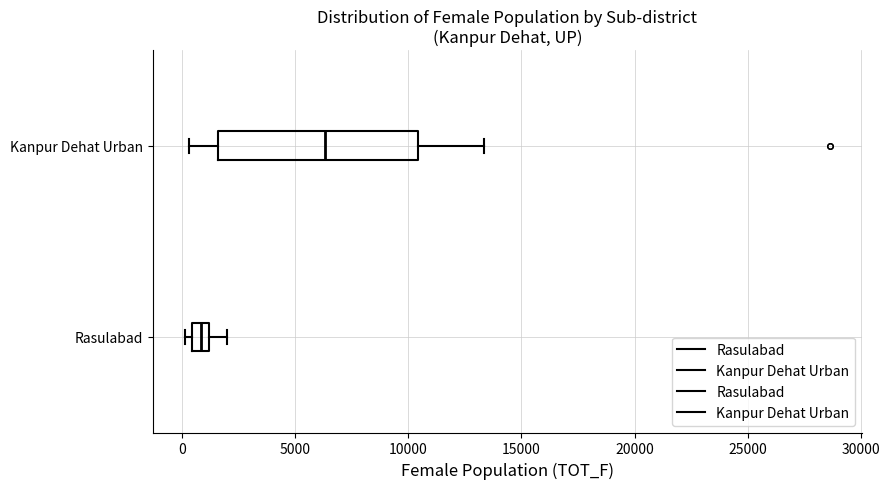

Where does the median line of the box for Kanpur Dehat Urban sit on the x-axis? The values are not printed on the chart, so give them approximately, as read against the axis.

6500